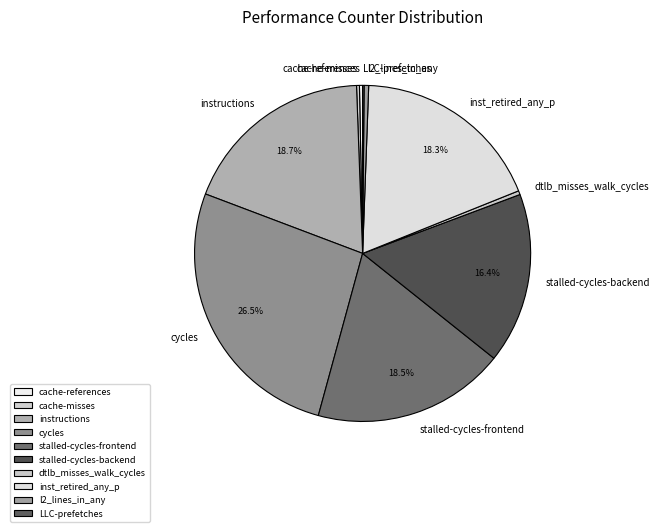

What is the largest slice in the pie chart?

cycles